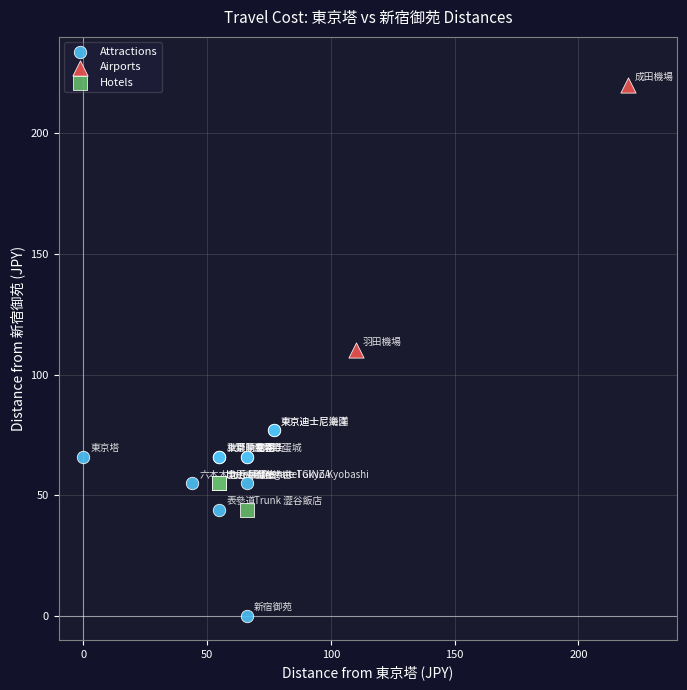

Which series reaches the maximum Y coordinate?

Airports